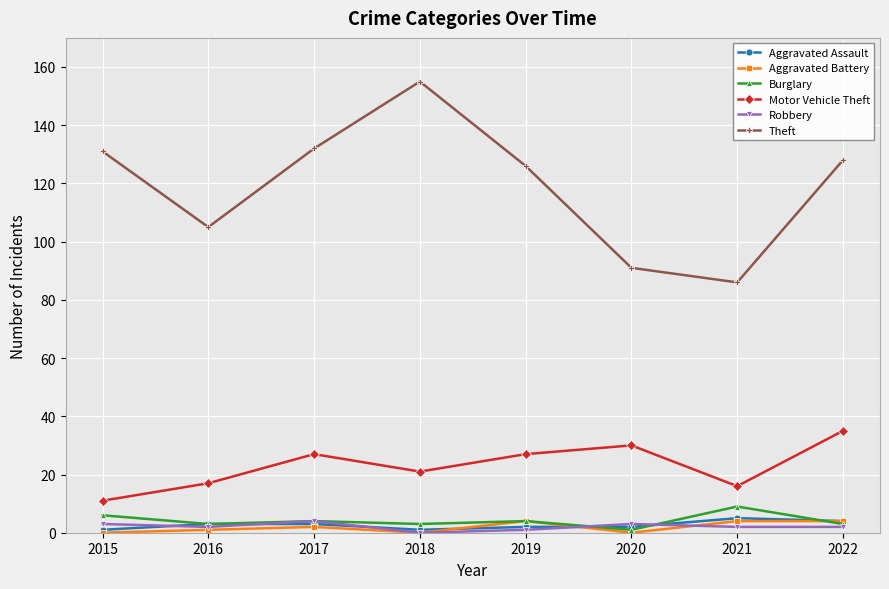

At how many categories does at least one series exceed 5?

8